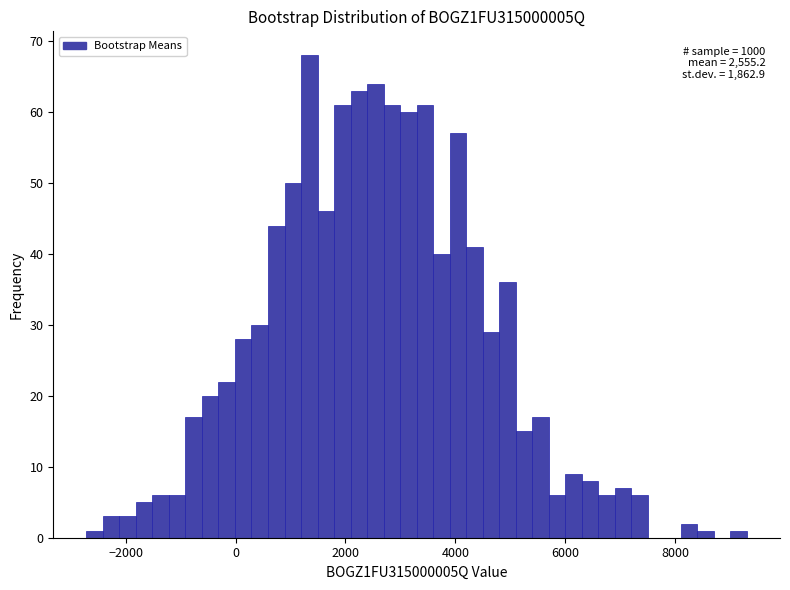

Around what value on the x-axis is the tallest bar? Give the approximate position of its centre, as read against the axis.

1400